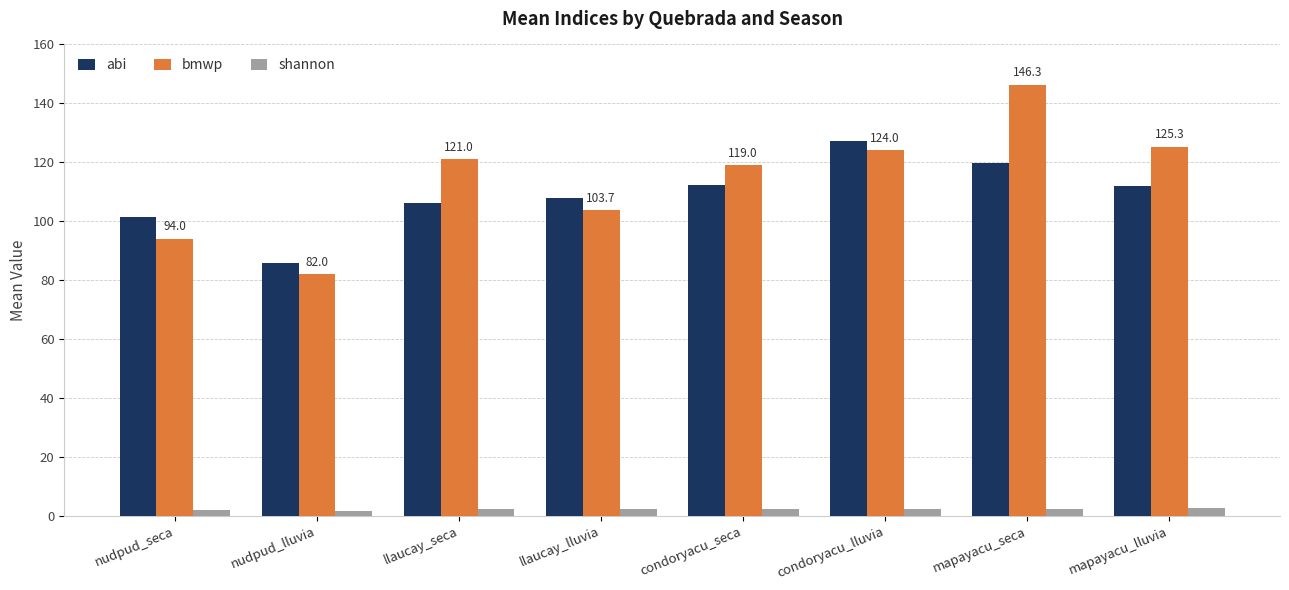

At which category does the chart reach its peak across all series?

mapayacu_seca